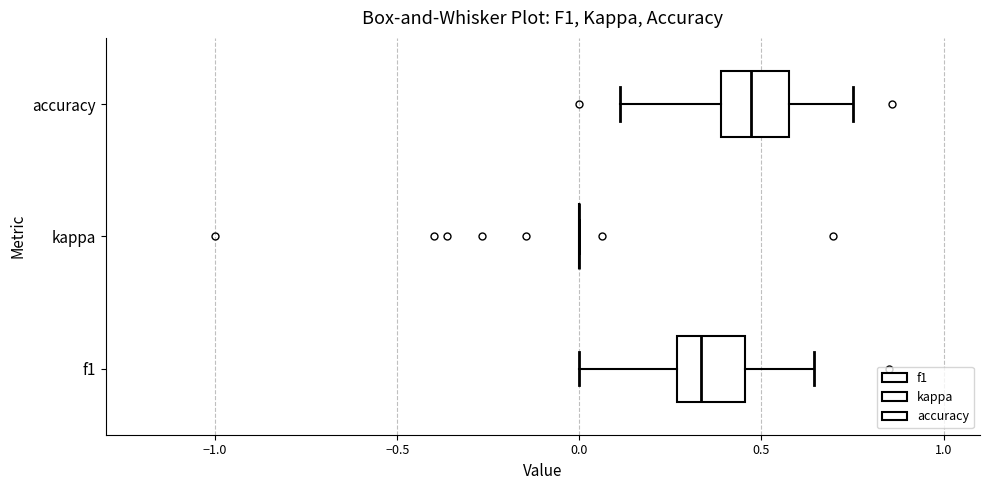

Where is the left edge of the box for f1 on the x-axis? The values are not printed on the chart, so give them approximately, as read against the axis.

0.25